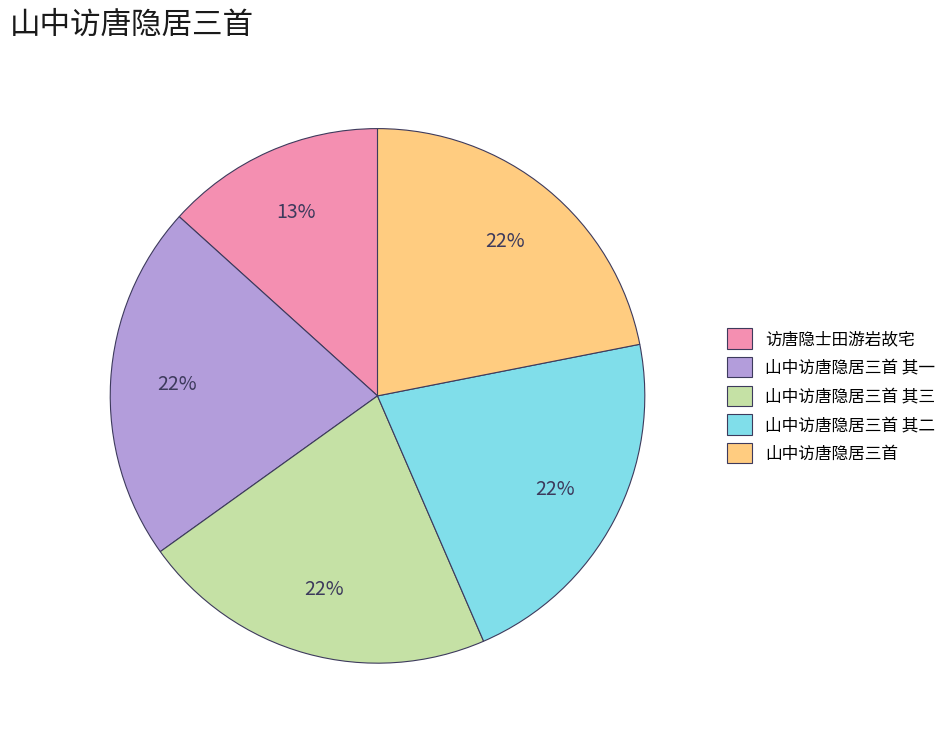

Between 山中访唐隐居三首 其二 and 访唐隐士田游岩故宅, which is larger?

山中访唐隐居三首 其二